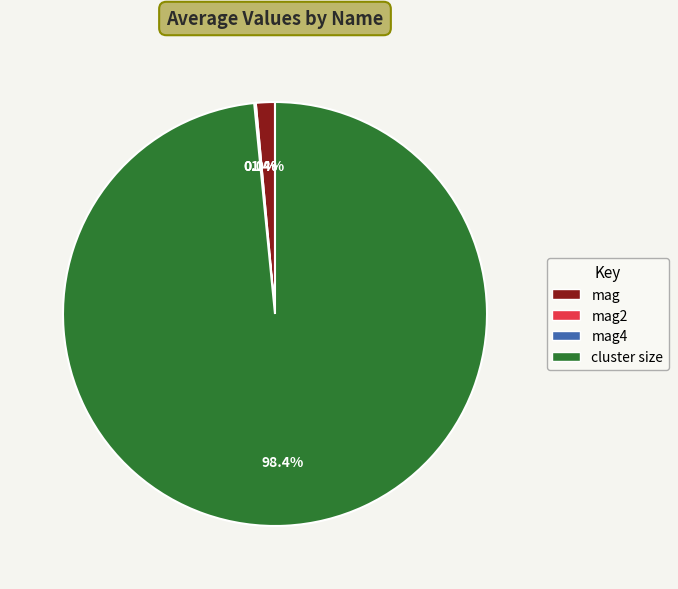

Is there a majority slice in this chart?

Yes